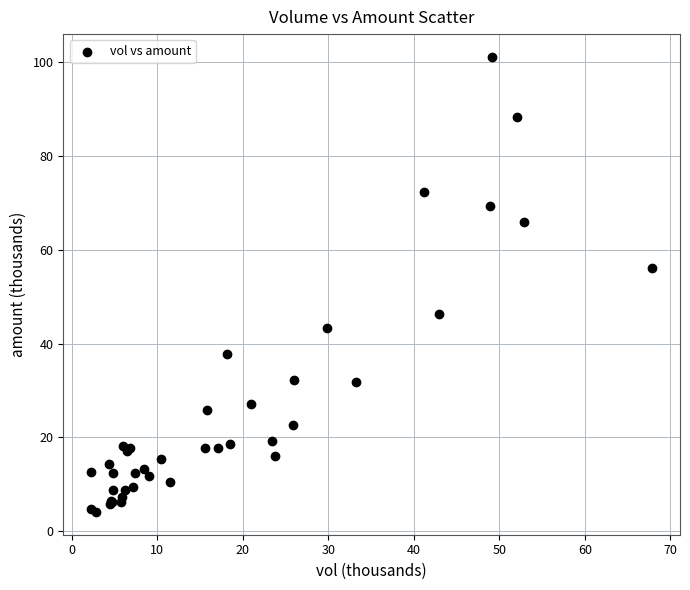

What Y value in the scatter plot is closest to 52?

56.0